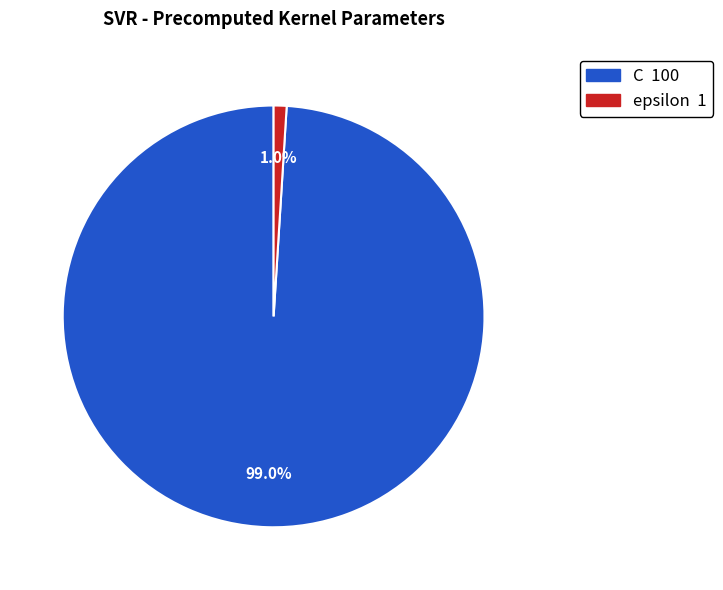

Is the sum of C and epsilon greater than half?

Yes